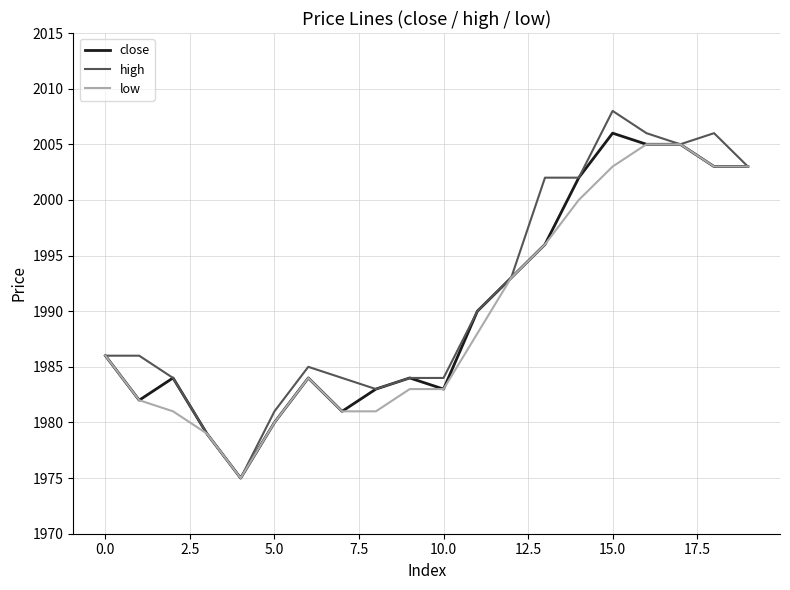

What is the label of the 1st point from the right?

19